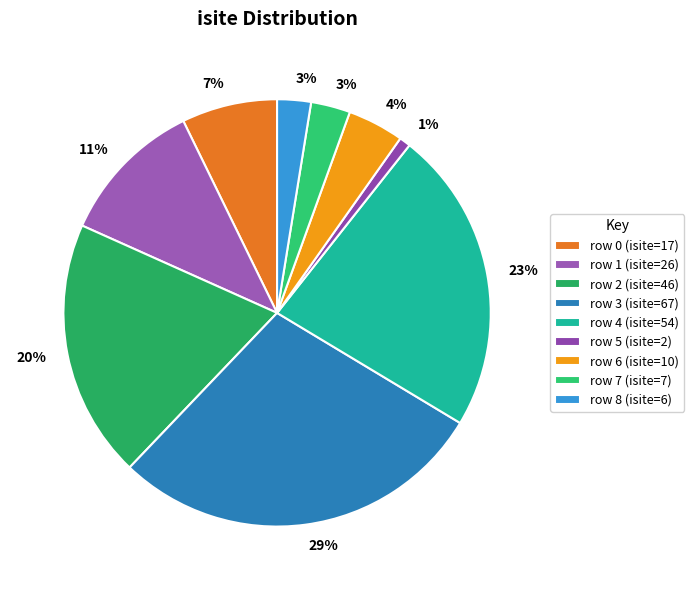

To the nearest percent, what is the difference between the largest and smallest slice percentages?

28%